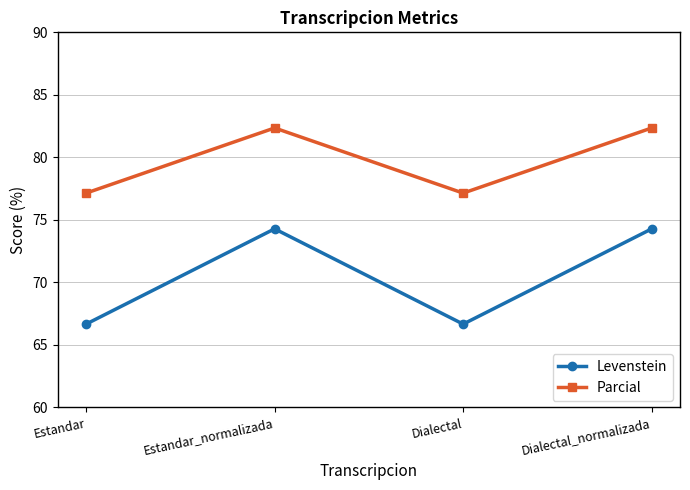

At how many categories does at least one series exceed 75?

4